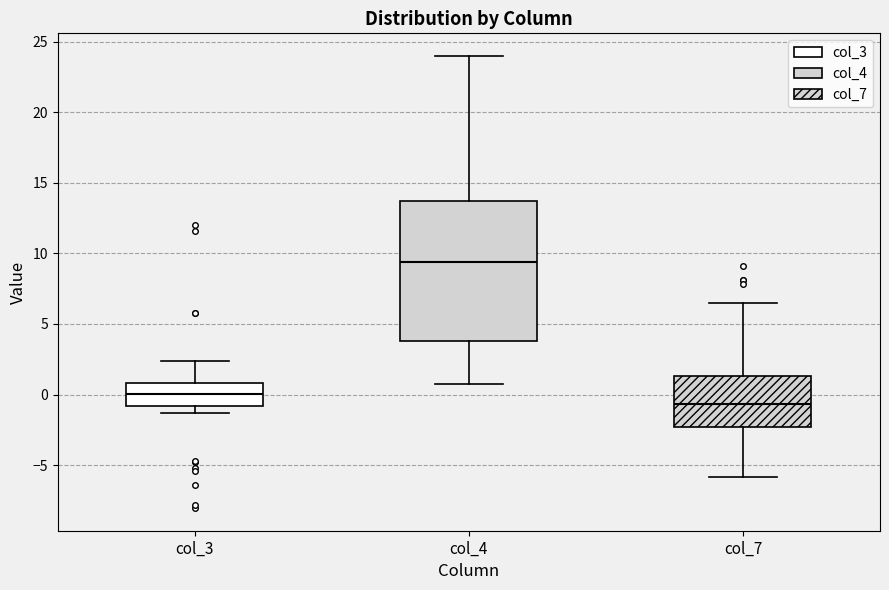

Comparing the boxes themselves (not the whiskers), which one is the tallest?

col_4